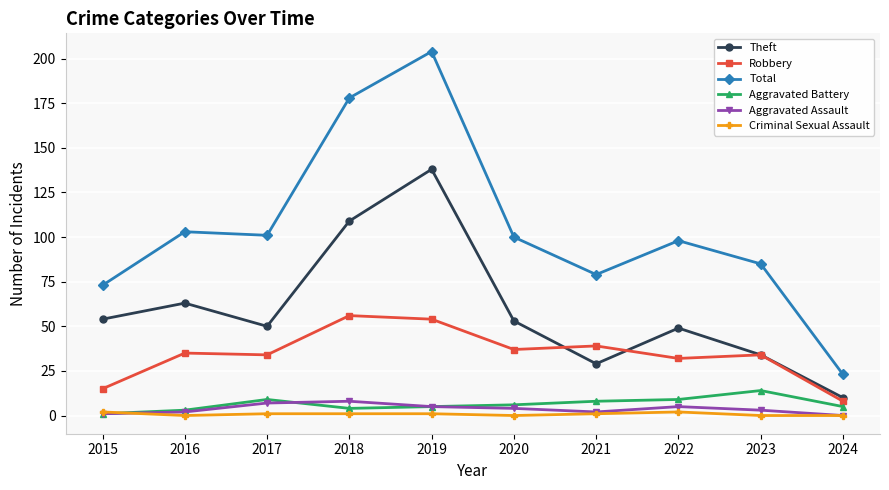

At which category is the sum across all series the highest?

2019